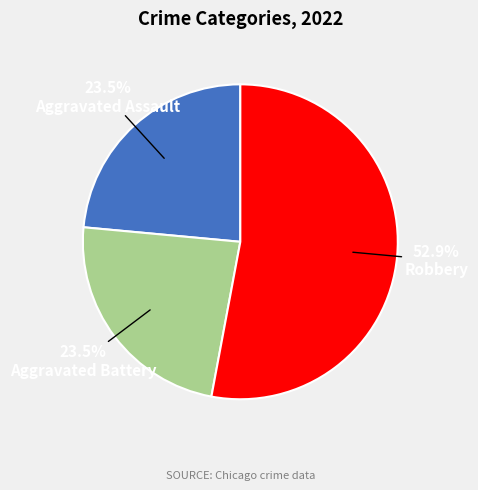

Count the number of slices in the pie.

3